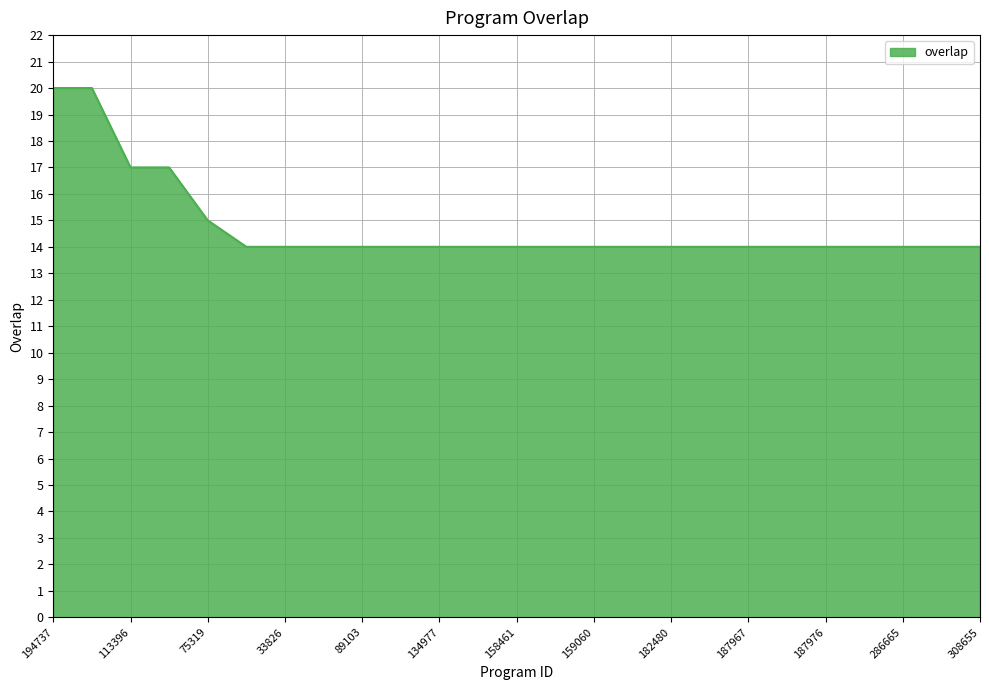

How many lines are shown in the chart?

1